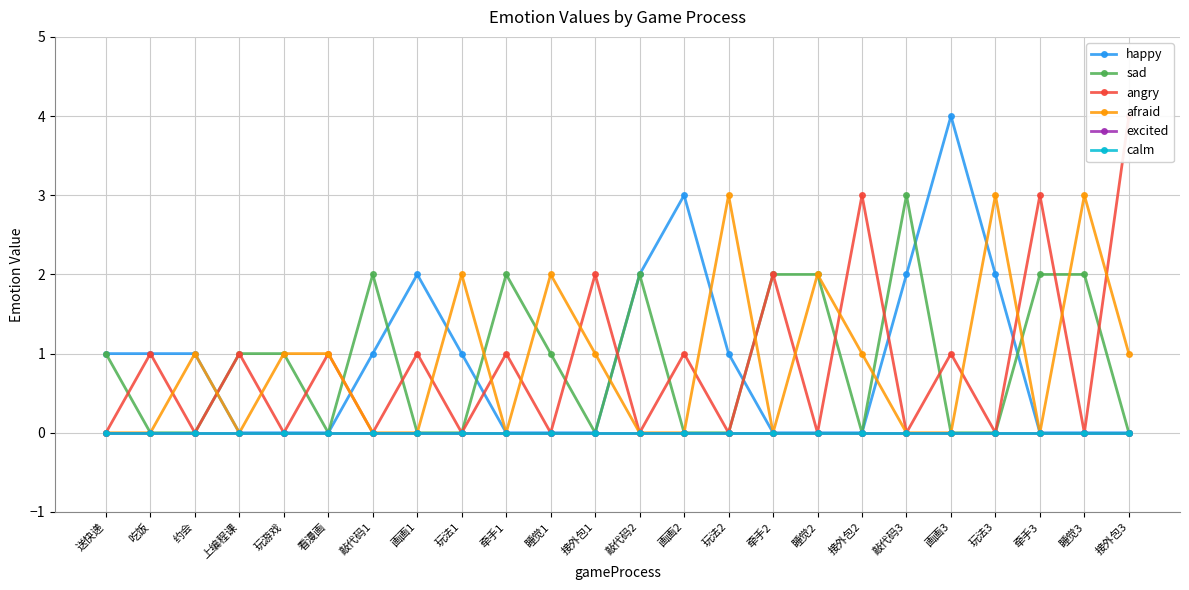

Count the angry values in the range 0 to 1.

19